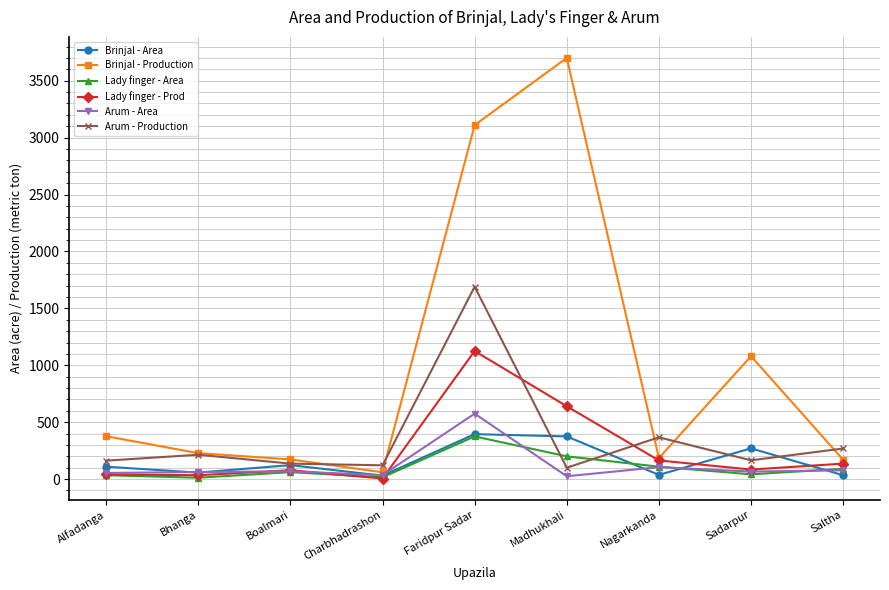

What position from the right is Nagarkanda?

3